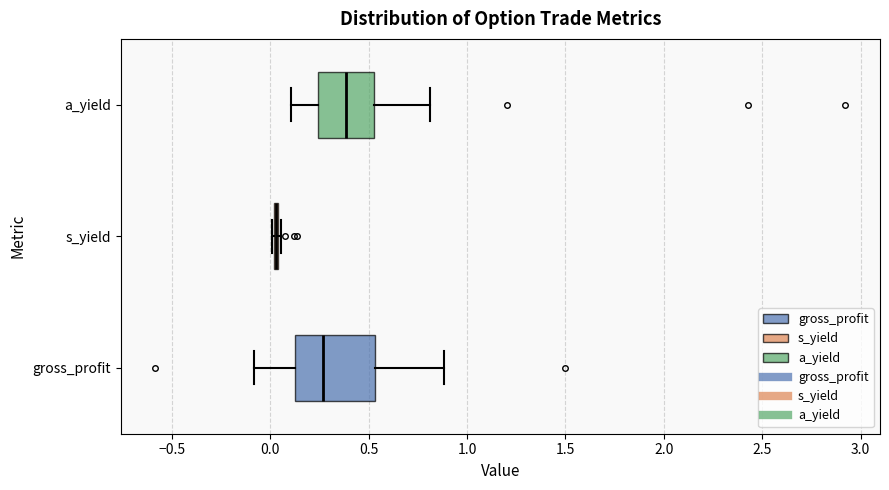

Comparing the boxes themselves (not the whiskers), which one is the widest?

gross_profit